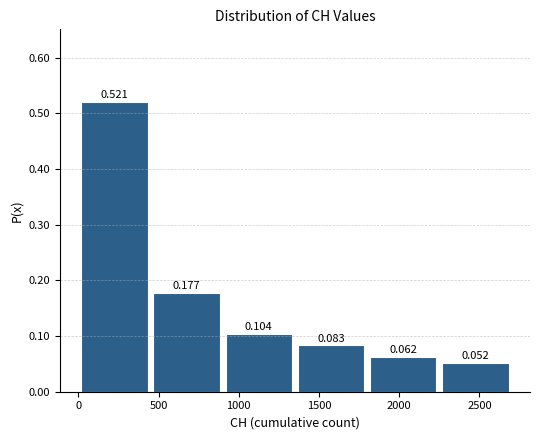

Which range on the x-axis has the tallest bar?

0 to 450